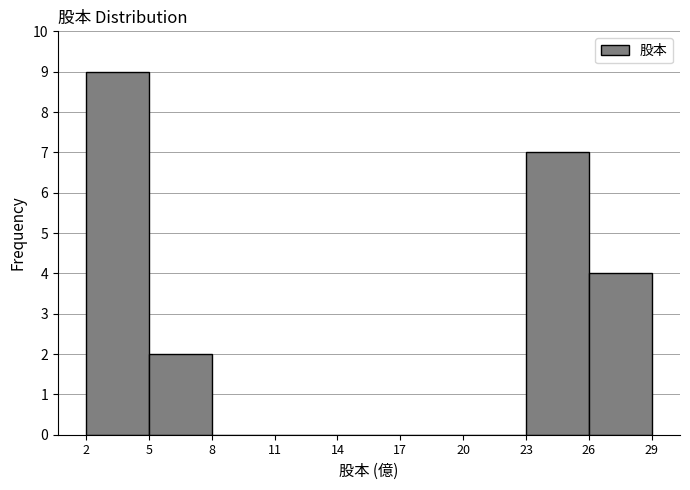

How tall is the bar that spans 5 to 8 on the x-axis? The values are not printed on the chart, so give them approximately, as read against the axis.

2